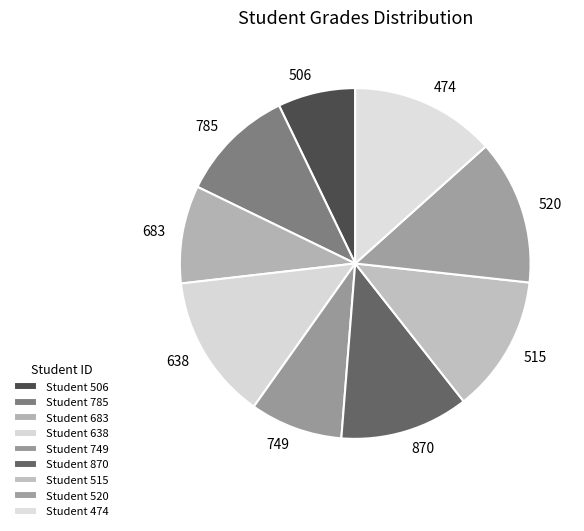

Is the sum of 515 and 749 greater than half?

No